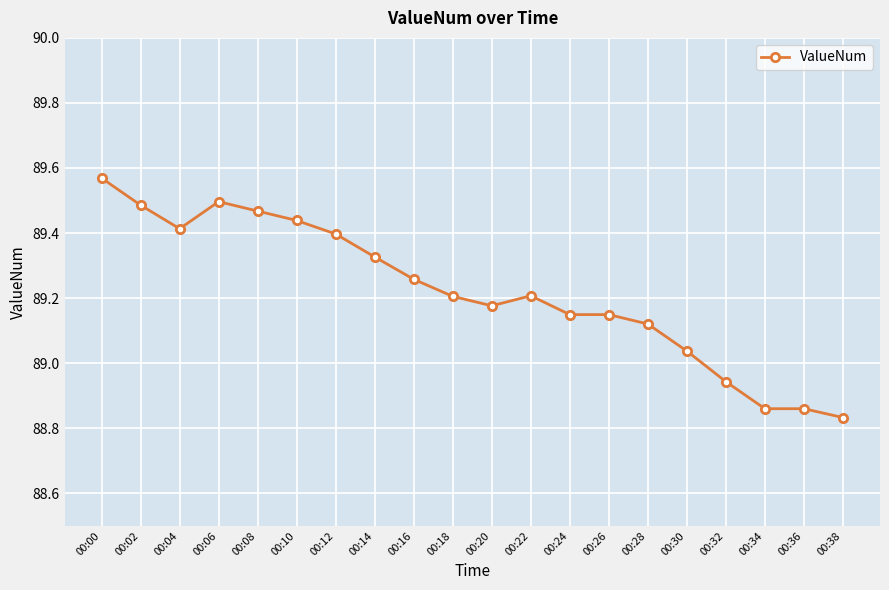

At which category does the data reach its first local valley?

00:04